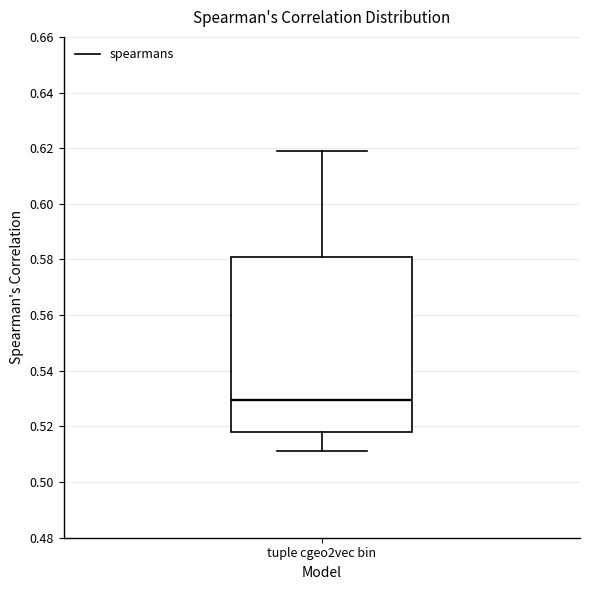

Read this box plot against the y-axis: the position of the median line, the range covered by the box, and the ends of both whiskers. The values are not printed on the chart, so give them approximately, as read against the axis.

median 0.530, box 0.518 to 0.580, whiskers 0.512 to 0.620